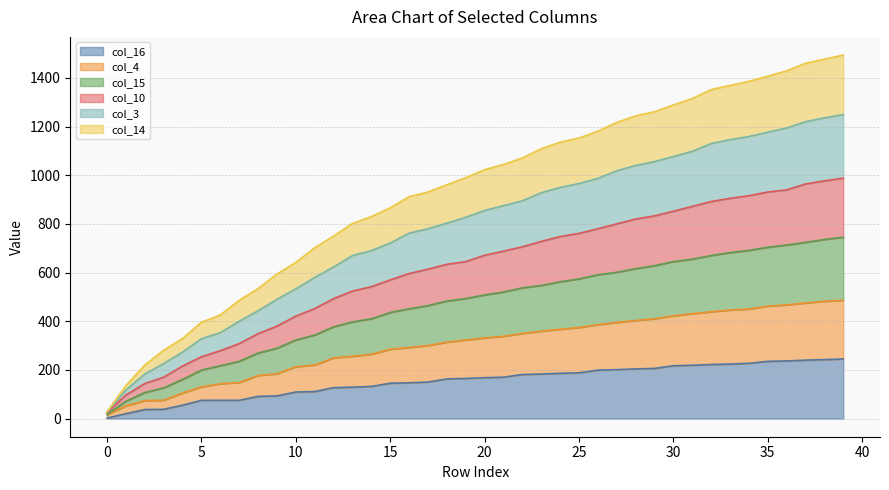

The value of col_3 at 5 is 328. True or false?

True